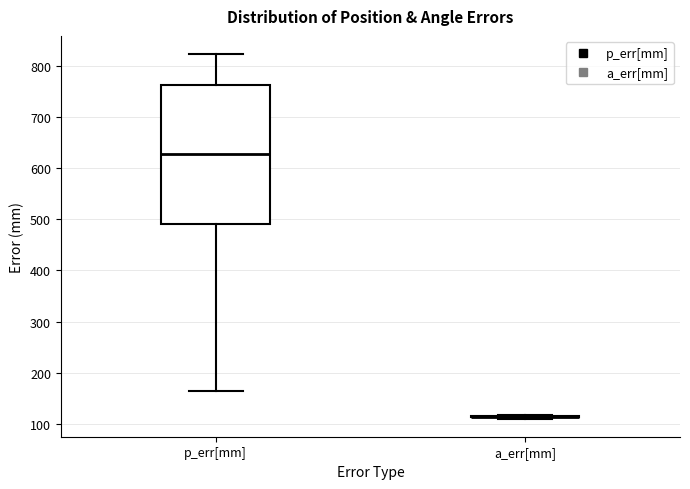

Which box is the tallest, from its lower edge to its upper edge?

p_err[mm]